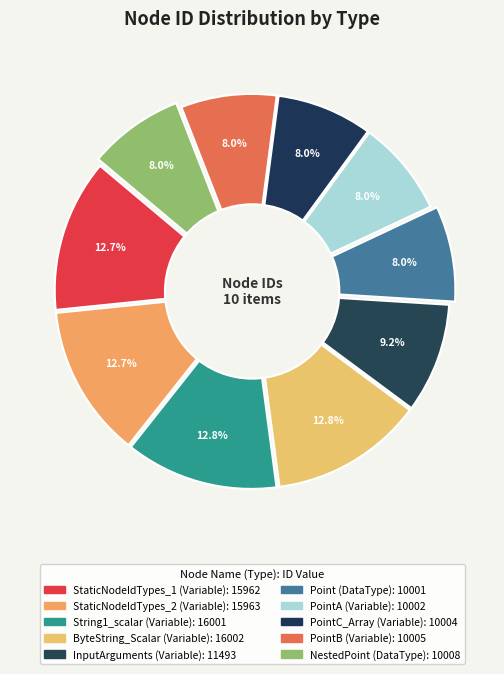

How many segments does this pie chart have?

10